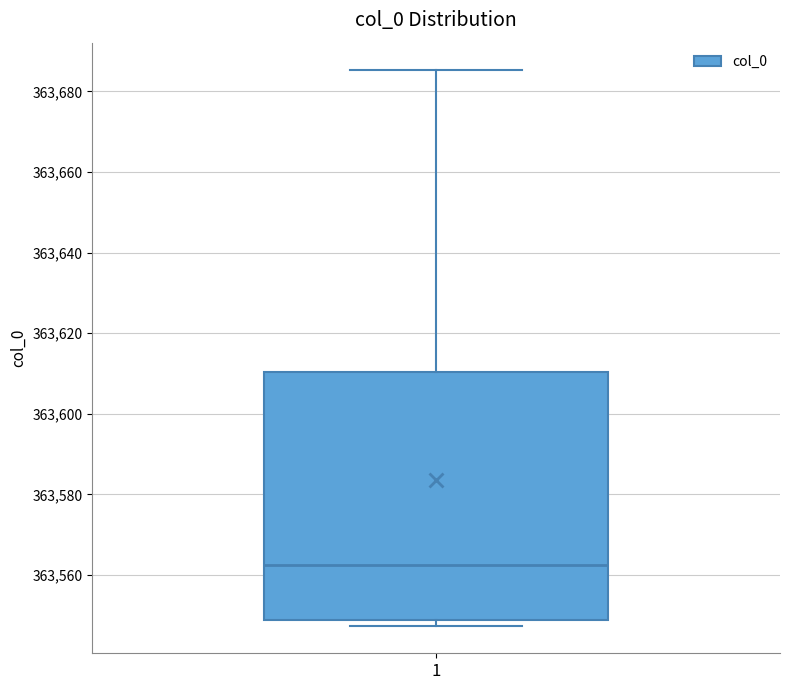

Read this box plot against the y-axis: the position of the median line, the range covered by the box, and the ends of both whiskers. The values are not printed on the chart, so give them approximately, as read against the axis.

median 363562, box 363548 to 363610, whiskers 363548 (just below the box's lower edge) to 363686